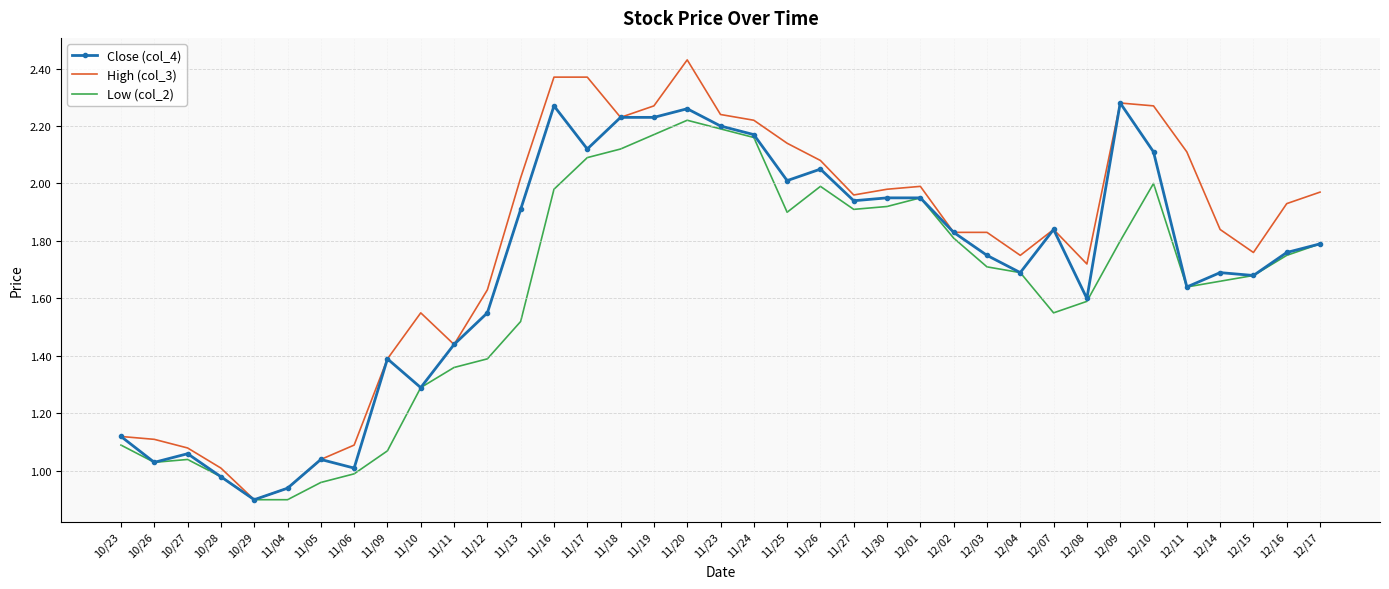

At which category does Close (col_4) reach its first local valley?

10/26